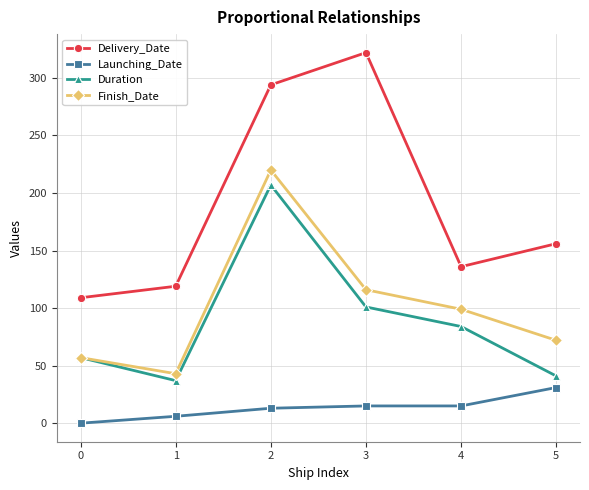

What is the value of the Launching_Date point at the 3rd from the left?

13